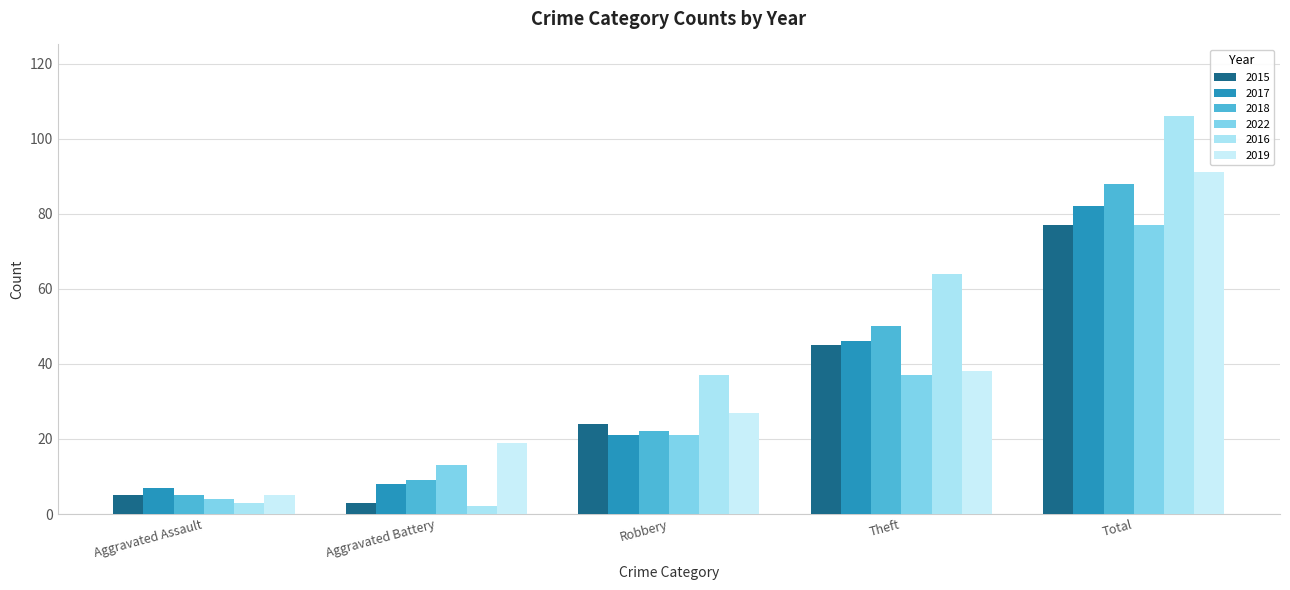

At which category is the sum across all series the highest?

Total